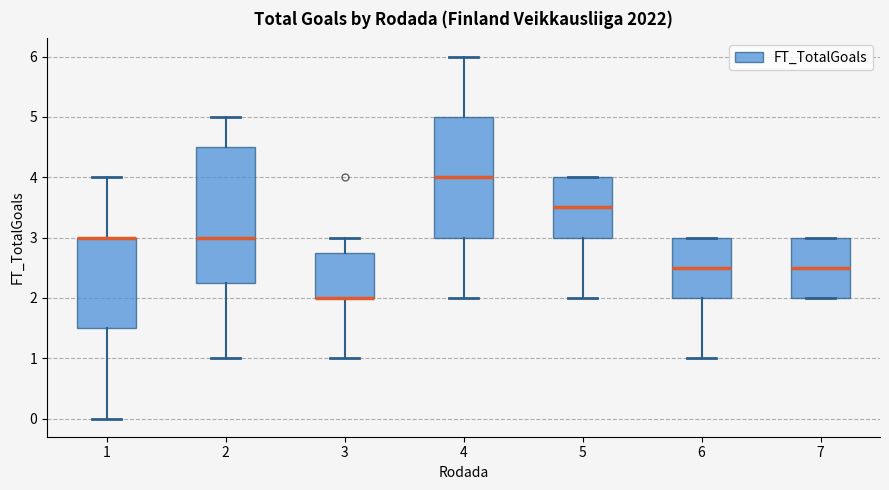

Reading left to right, transcribe this box plot: for each box, give where its median line is, the range the box spans, and where its two whiskers end, as read against the y-axis. The values are not printed on the chart, so give them approximately, as read against the axis.

1: median 3.0 (drawn on the box's upper edge), box 1.5 to 3.0, whiskers 0.0 to 4.0
2: median 3.0, box 2.3 to 4.5, whiskers 1.0 to 5.0
3: median 2.0 (drawn on the box's lower edge), box 2.0 to 2.8, whiskers 1.0 to 3.0
4: median 4.0, box 3.0 to 5.0, whiskers 2.0 to 6.0
5: median 3.5, box 3.0 to 4.0, whiskers 2.0 to 4.0
6: median 2.5, box 2.0 to 3.0, whiskers 1.0 to 3.0
7: median 2.5, box 2.0 to 3.0, whiskers 2.0 to 3.0